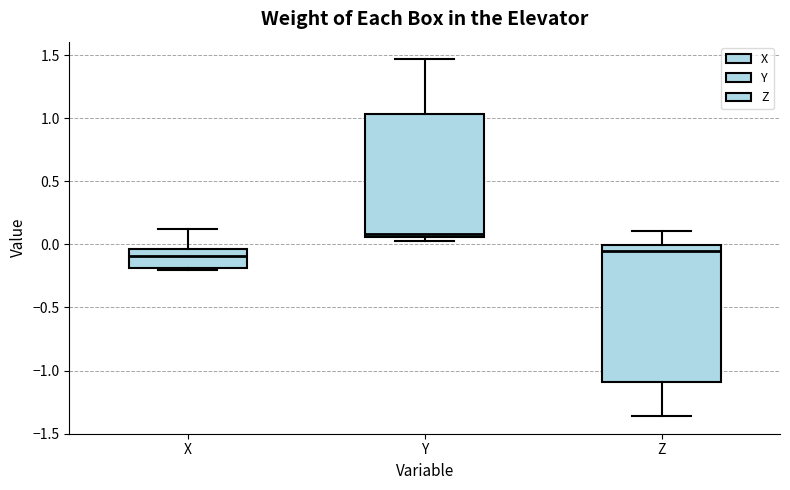

Comparing the boxes themselves (not the whiskers), which one is the tallest?

Z